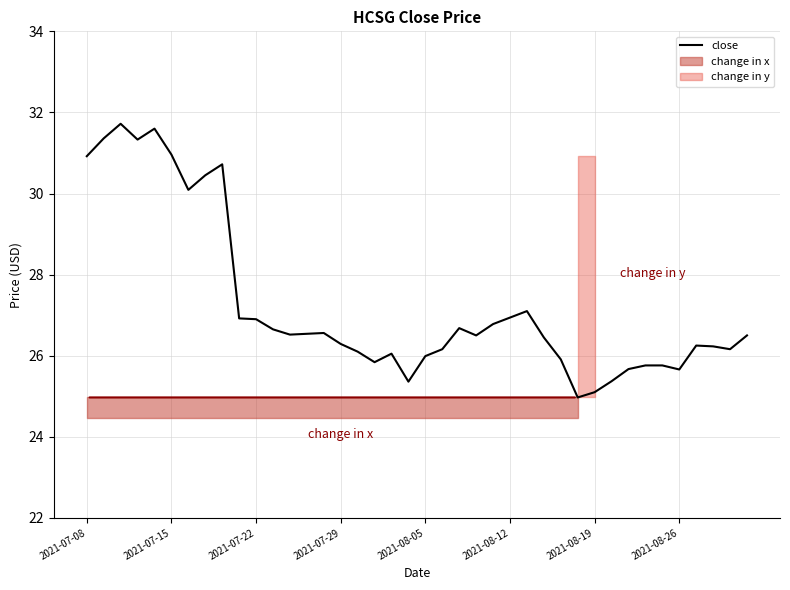

What is the maximum value shown in the chart?

31.7